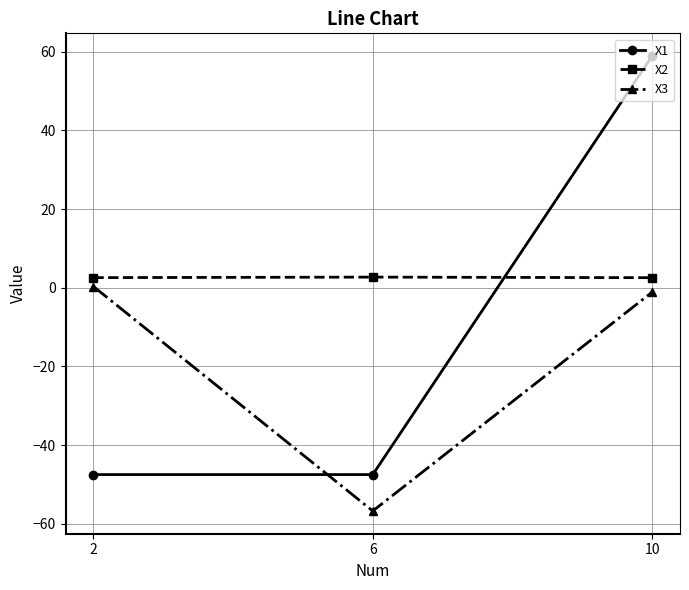

At 2, list the series in order from largest to smallest.

X2, X3, X1